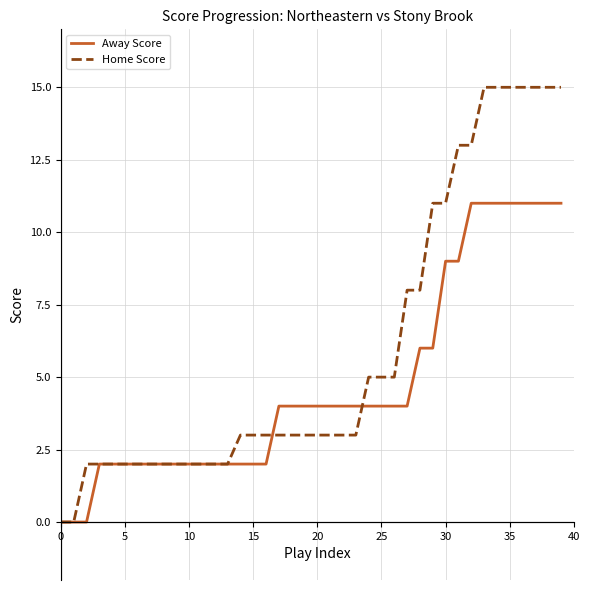

List the series in order of their overall mean, lowest first.

Away Score, Home Score